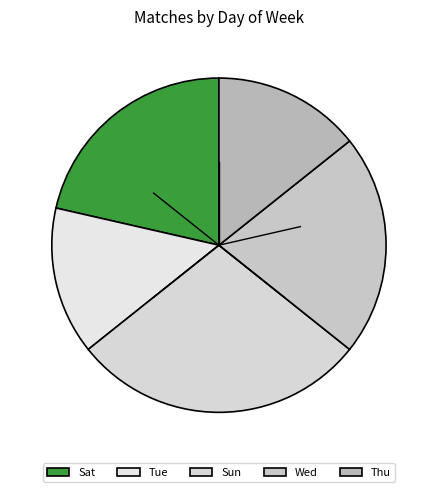

Does Tue represent more than half of the total?

No